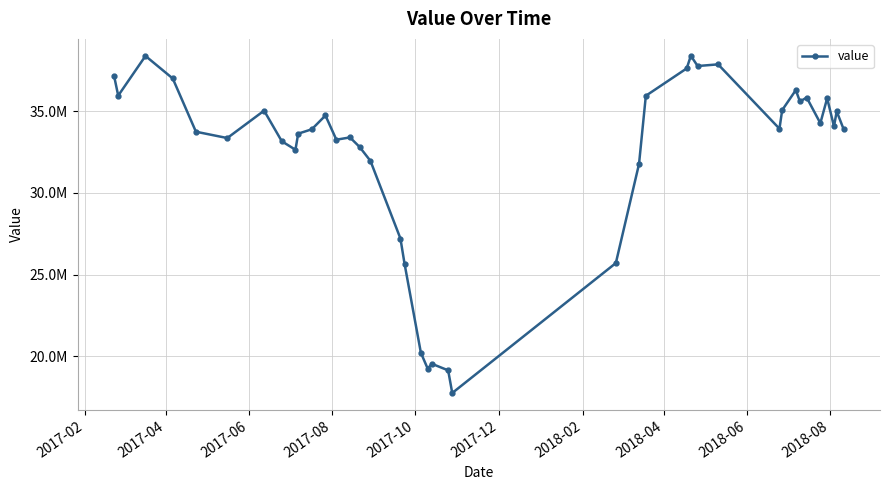

Is this an area chart (filled region under the line)?

No